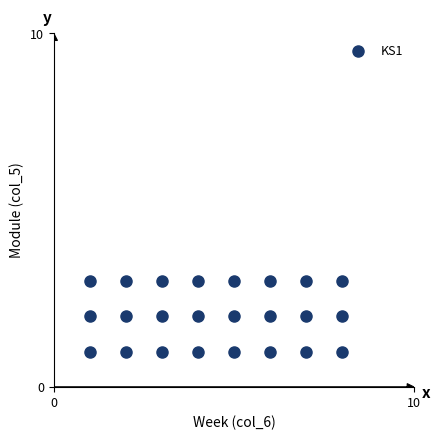

What is the range of X values (max minus min)?

7